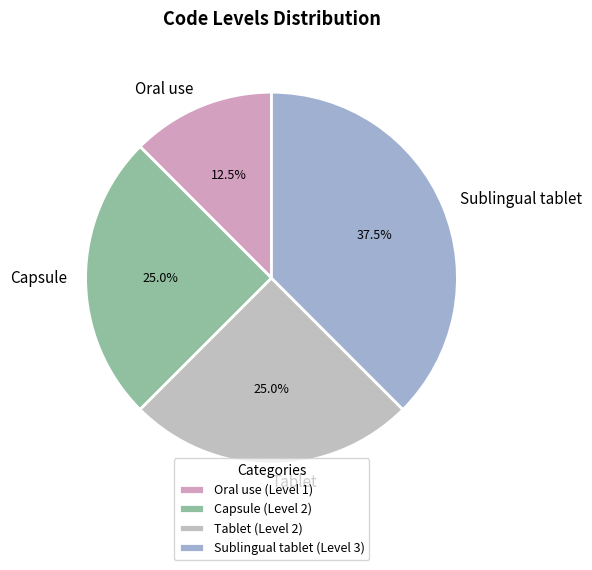

The Sublingual tablet slice represents 49% of the pie. True or false?

False